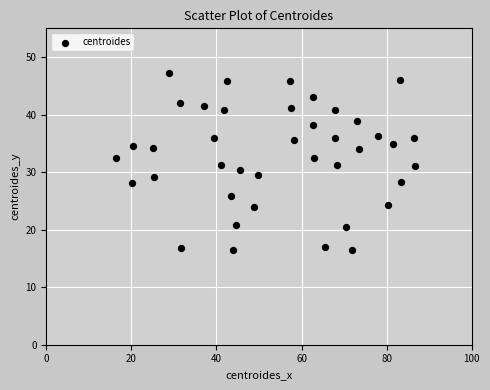

What is the range of X values (max minus min)?

70.3